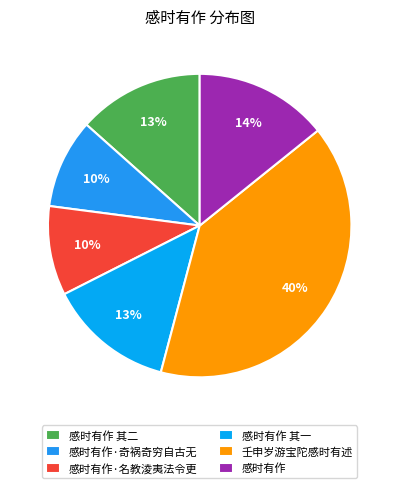

How many segments does this pie chart have?

6